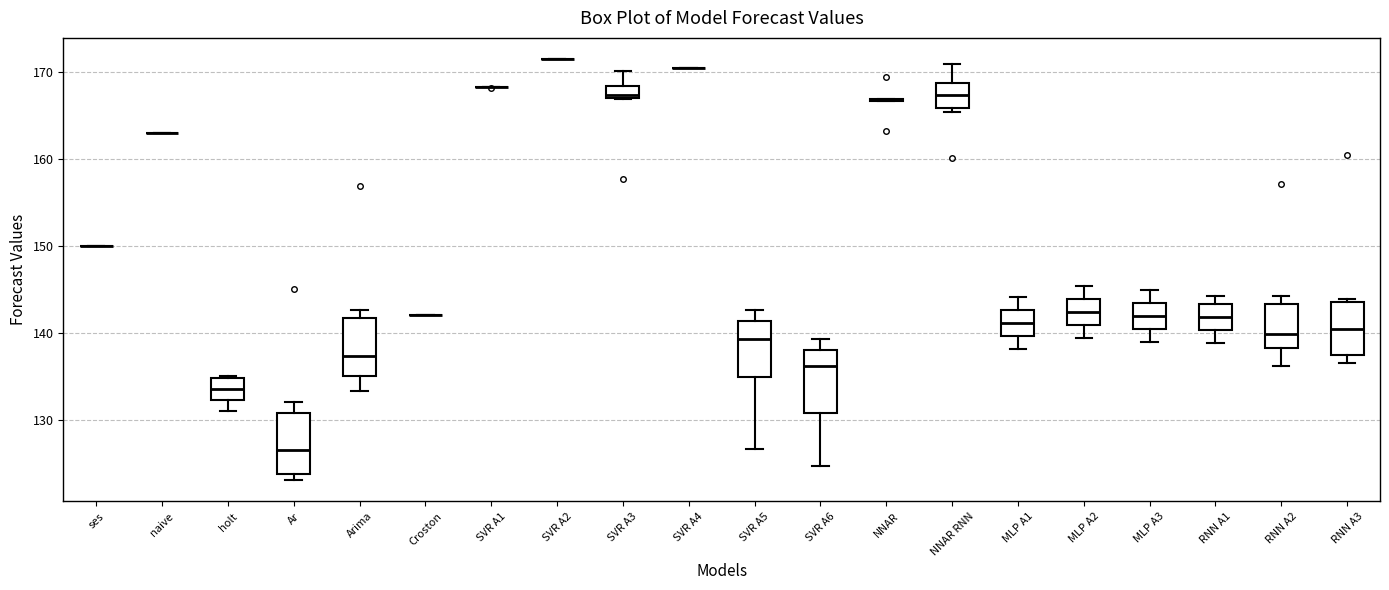

Where is the lower edge of the box for holt on the y-axis? The values are not printed on the chart, so give them approximately, as read against the axis.

132